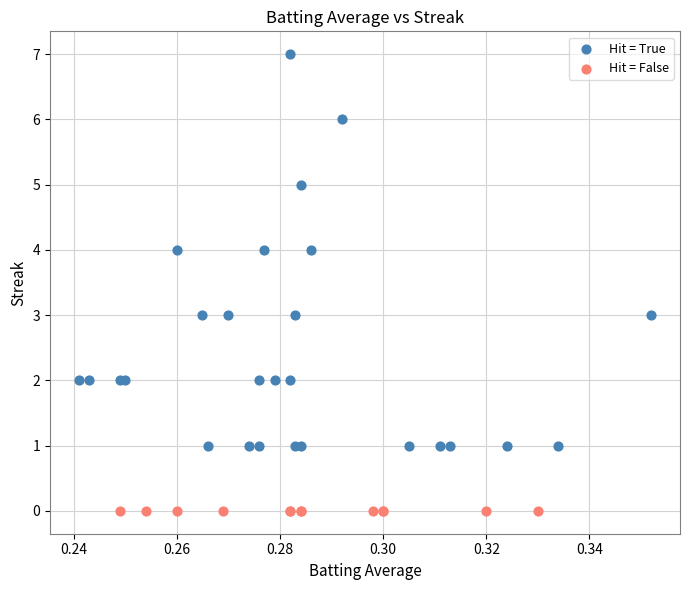

Which series contains the lowest Y value?

Hit = False